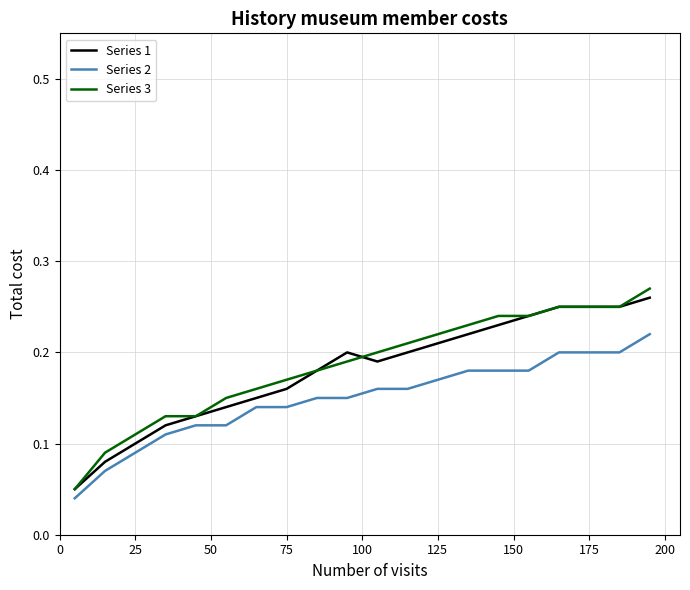

Which series has the largest range (max minus min)?

Series 3